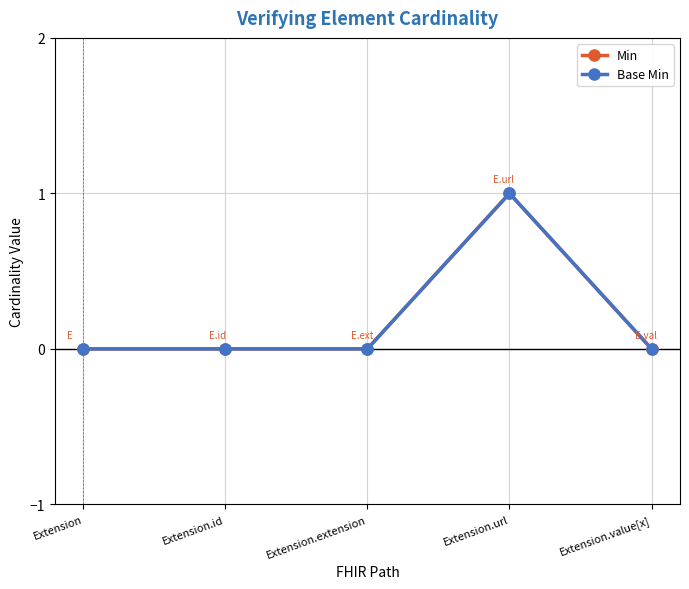

Is this an area chart (filled region under the line)?

No